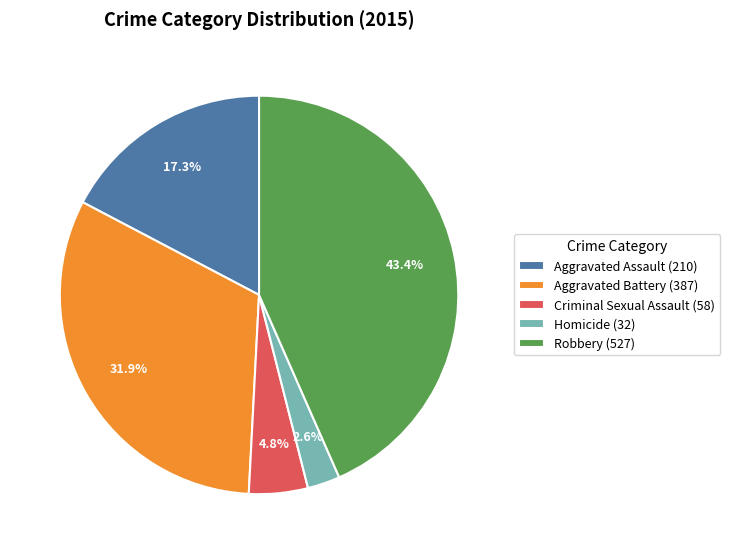

Which slice is the largest?

Robbery